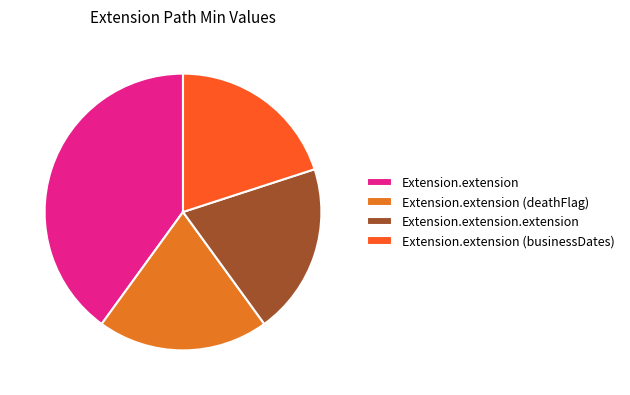

How many segments does this pie chart have?

4